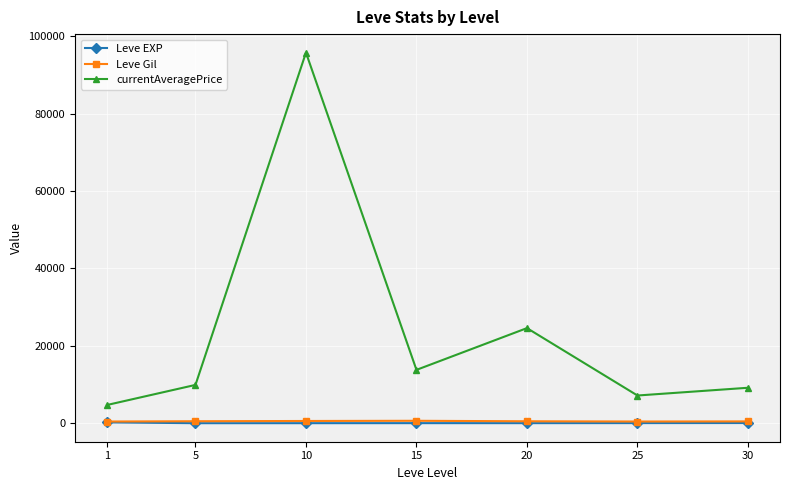

True or false: Leve EXP and Leve Gil intersect in this chart.

False